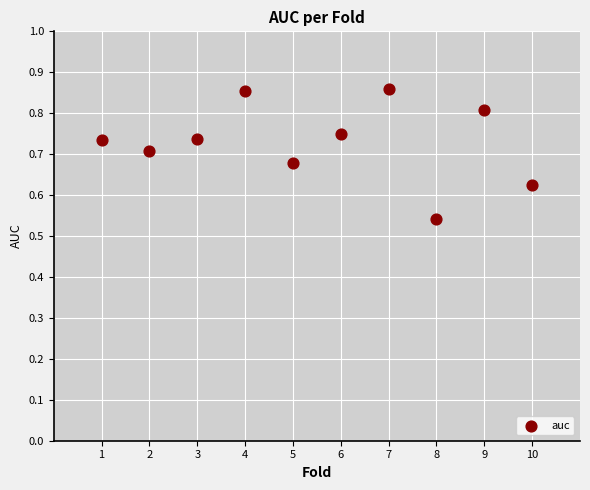

What is the range of Y values (max minus min)?

0.3